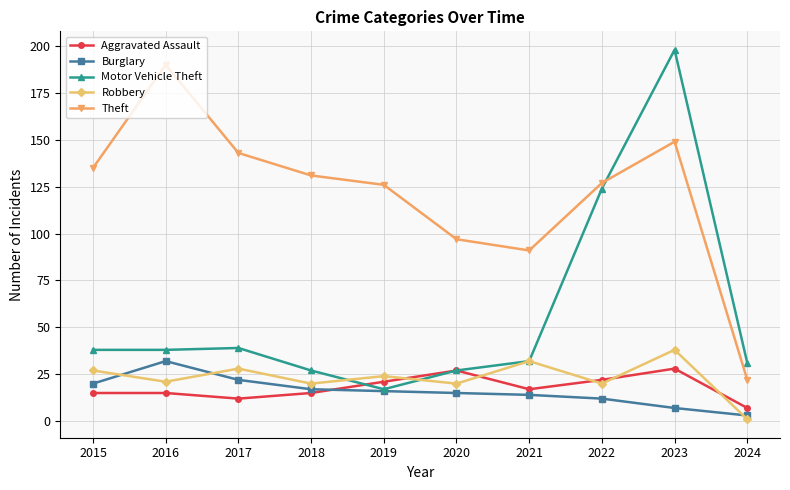

Reading right to left, what are all the values shown in this chart?

Aggravated Assault: 2024=7	2023=28	2022=22	2021=17	2020=27	2019=21	2018=15	2017=12	2016=15	2015=15
Burglary: 2024=3	2023=7	2022=12	2021=14	2020=15	2019=16	2018=17	2017=22	2016=32	2015=20
Motor Vehicle Theft: 2024=31	2023=198	2022=124	2021=32	2020=27	2019=17	2018=27	2017=39	2016=38	2015=38
Robbery: 2024=1	2023=38	2022=20	2021=32	2020=20	2019=24	2018=20	2017=28	2016=21	2015=27
Theft: 2024=22	2023=149	2022=127	2021=91	2020=97	2019=126	2018=131	2017=143	2016=190	2015=135